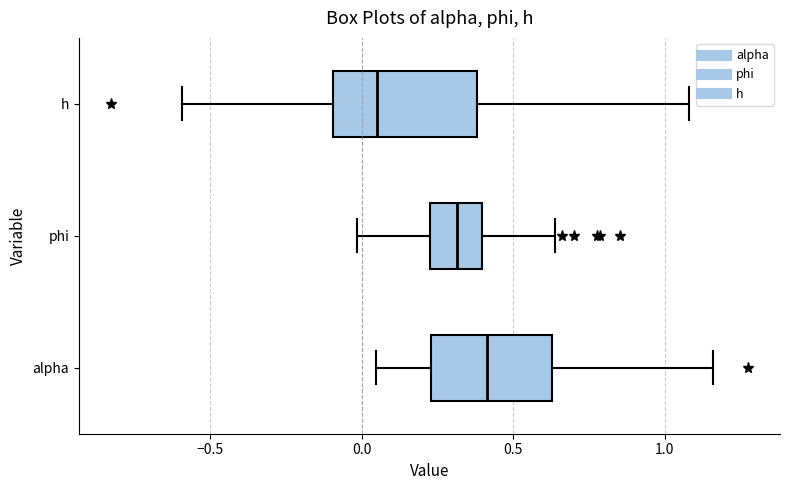

Which box's median line is the furthest to the right?

alpha